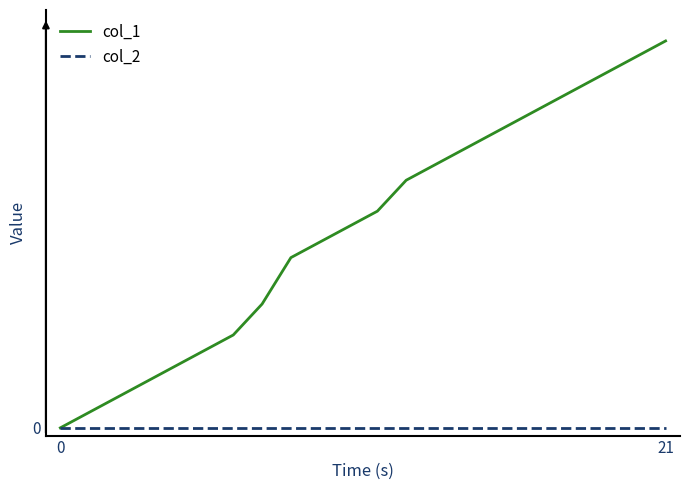

What are all the series names shown in the legend?

col_1, col_2